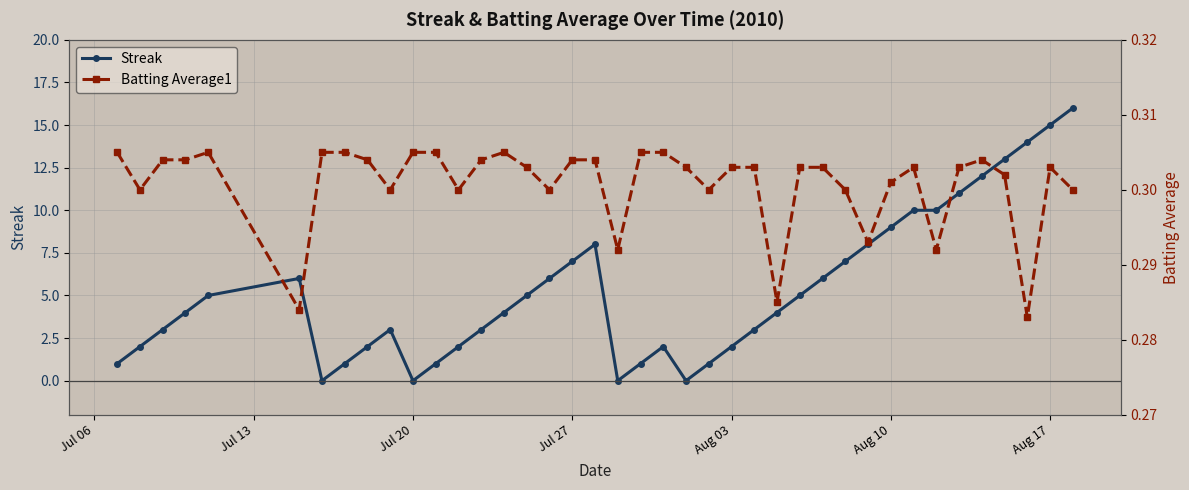

True or false: Streak has more than 0 points higher than both neighbors.

True